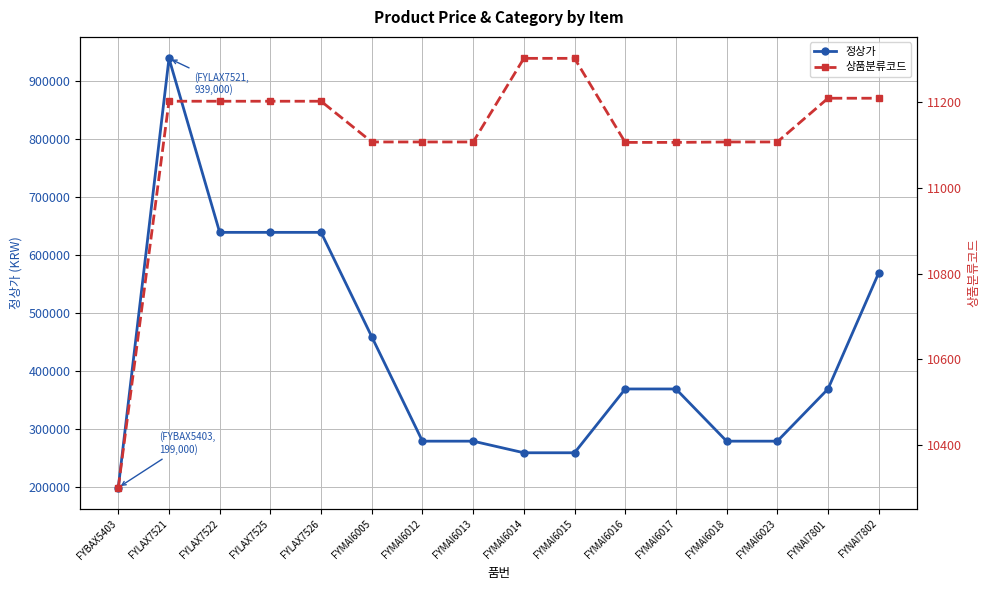

What is the average value of the 상품분류코드 series?

11117